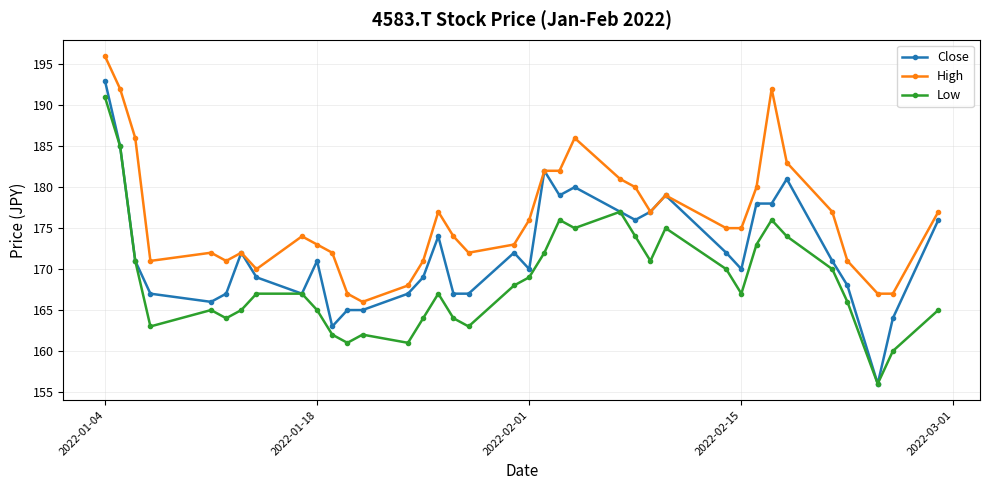

How many interior local valleys does the Low series have?

9